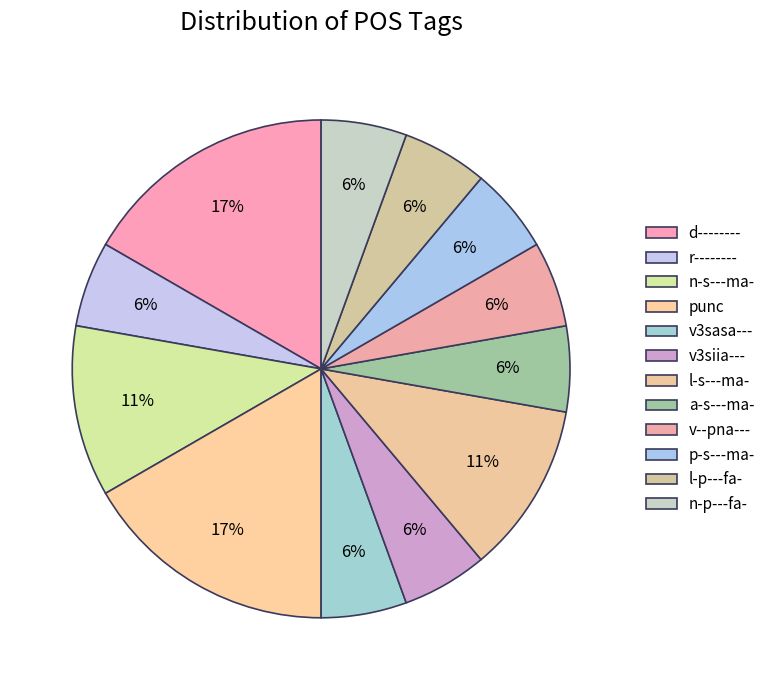

Do p-s---ma- and l-p---fa- together represent more than half of the pie?

No